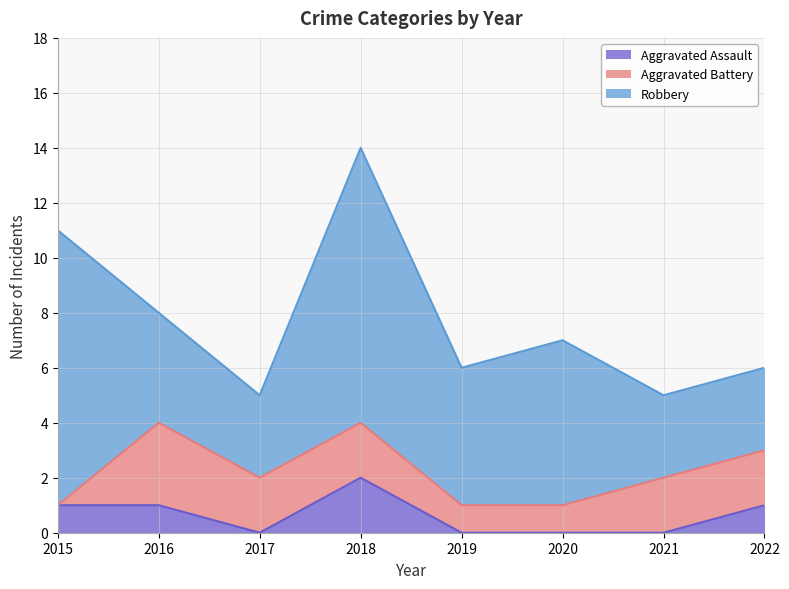

What is the total value across all series at 2019?

6